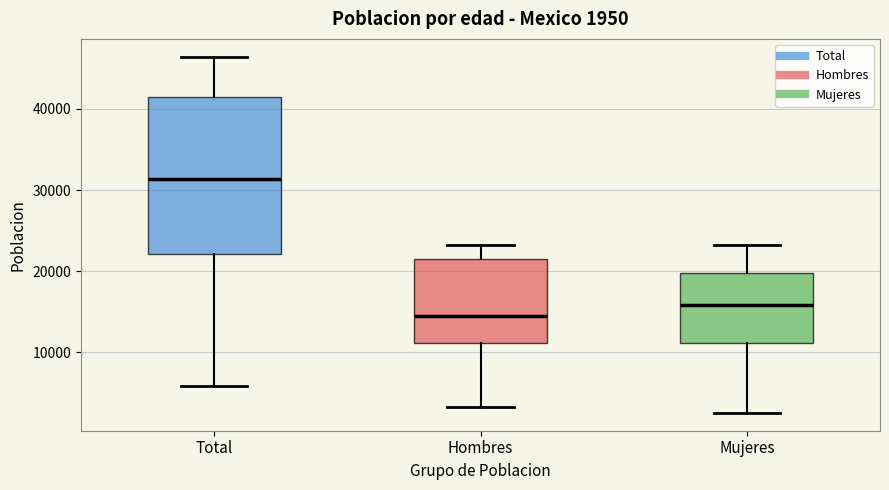

Which box has the highest median line?

Total